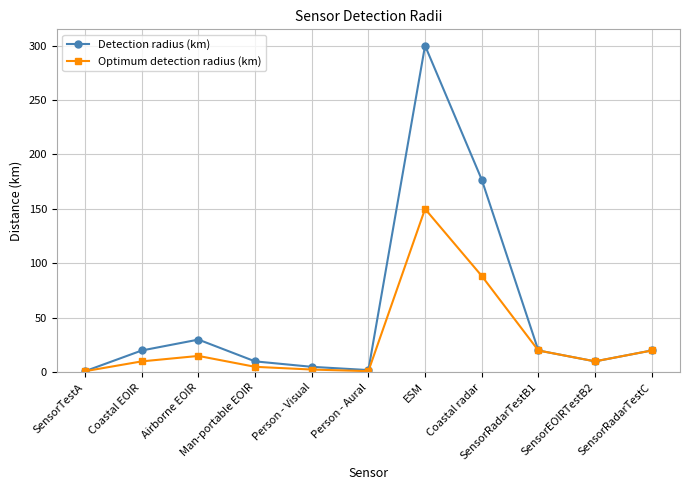

True or false: Detection radius (km) has more than 1 points higher than both neighbors.

True